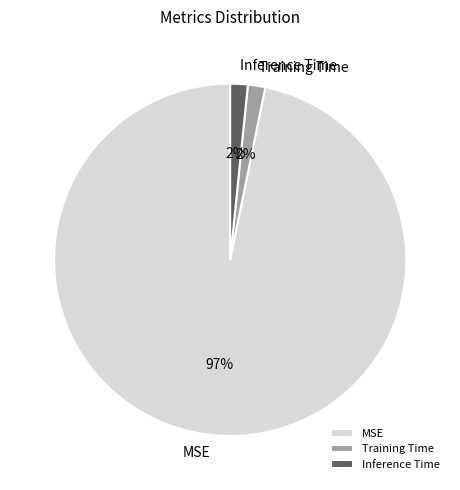

Combined, do Inference Time and MSE account for over 50%?

Yes